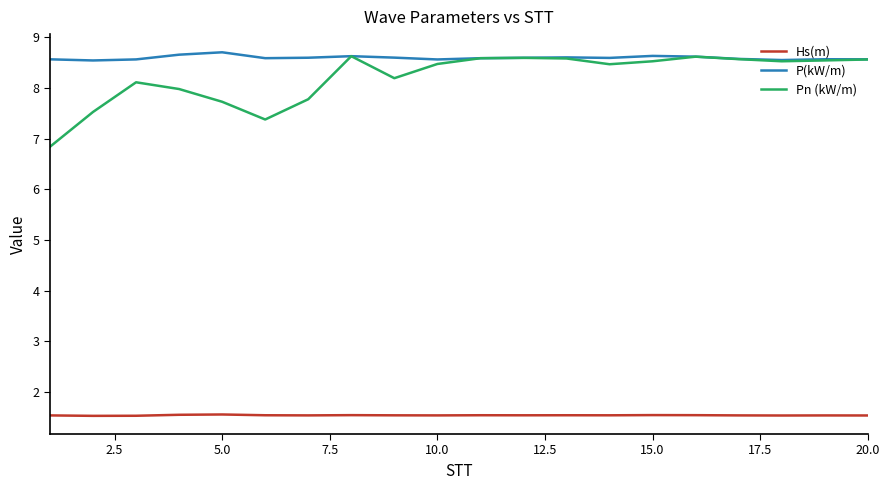

True or false: Hs(m) and P(kW/m) intersect in this chart.

False